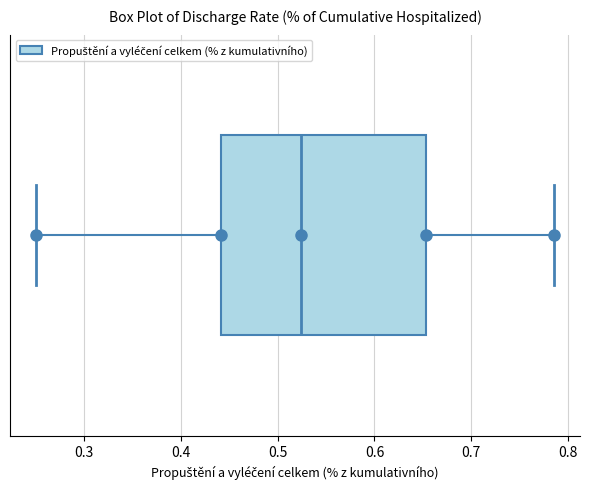

Read this box plot against the x-axis: the position of the median line, the range covered by the box, and the ends of both whiskers. The values are not printed on the chart, so give them approximately, as read against the axis.

median 0.52, box 0.44 to 0.65, whiskers 0.25 to 0.79